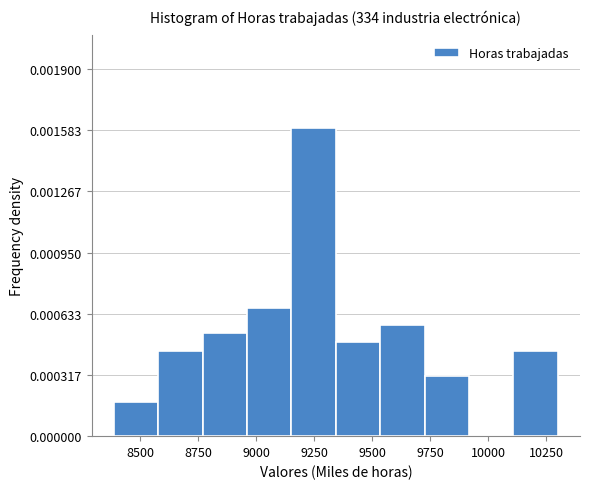

Read against the x-axis, roughly where is the centre of the tallest bar?

9250